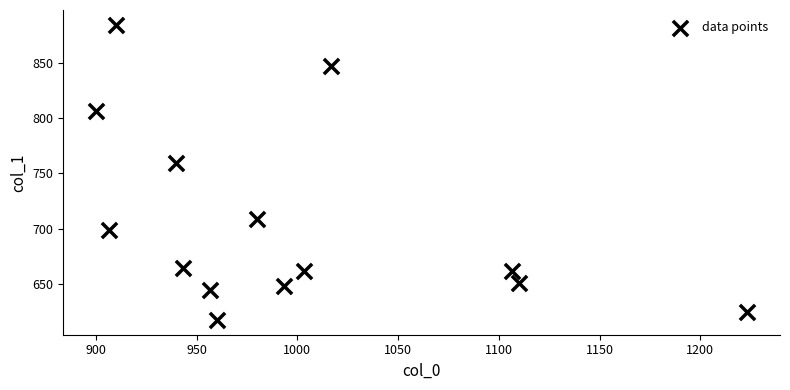

What is the range of X values (max minus min)?

323.3